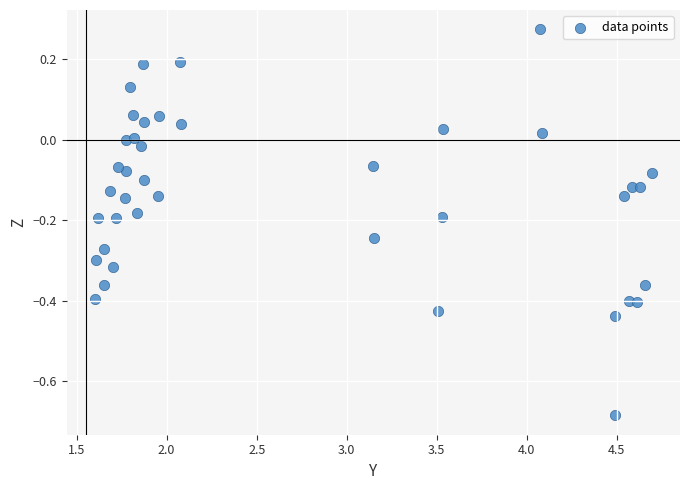

What is the range of X values (max minus min)?

3.1